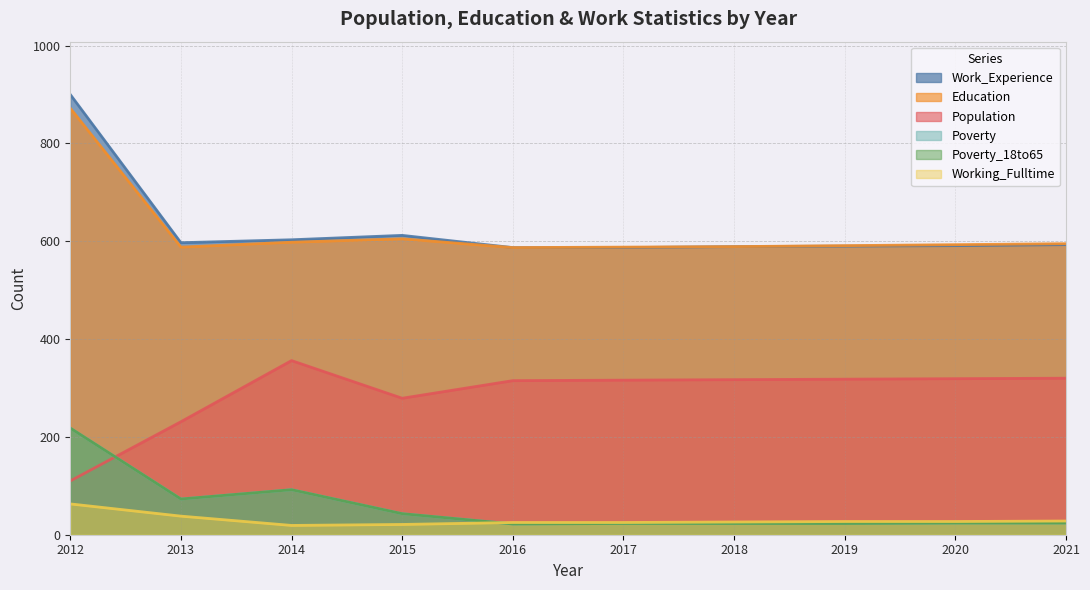

How many categories are shown in the chart?

10